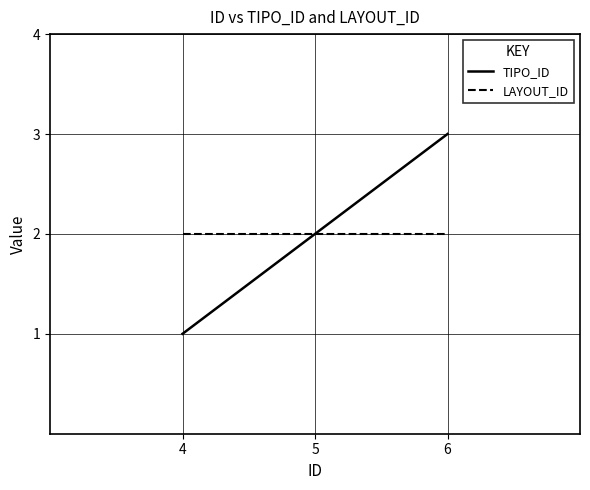

At which label does TIPO_ID reach its peak?

6